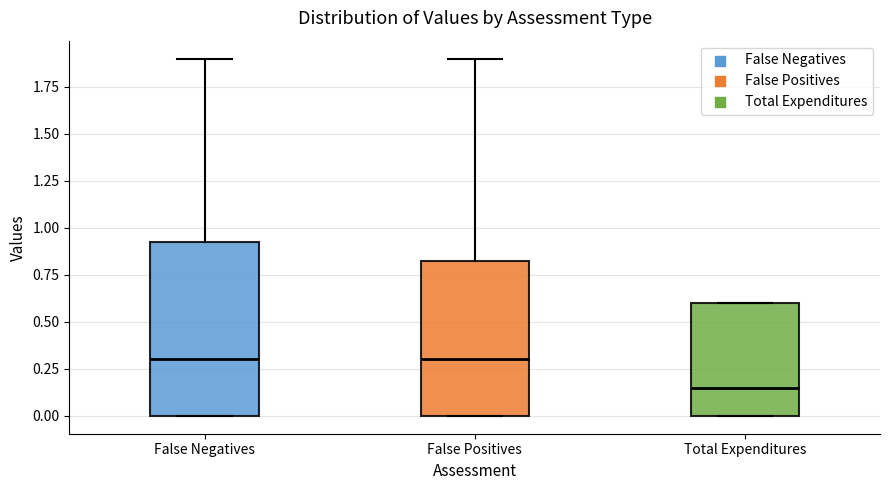

Comparing the boxes themselves (not the whiskers), which one is the tallest?

False Negatives